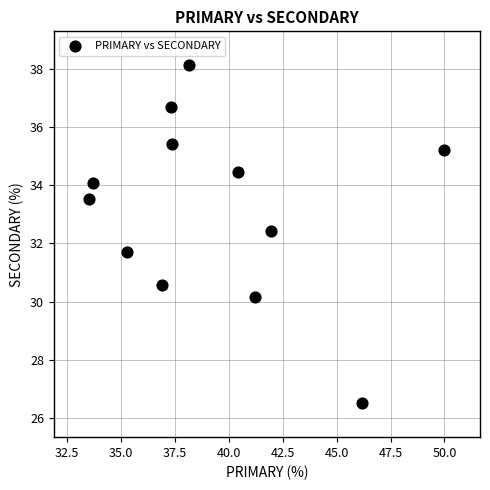

What is the average X value?

39.3